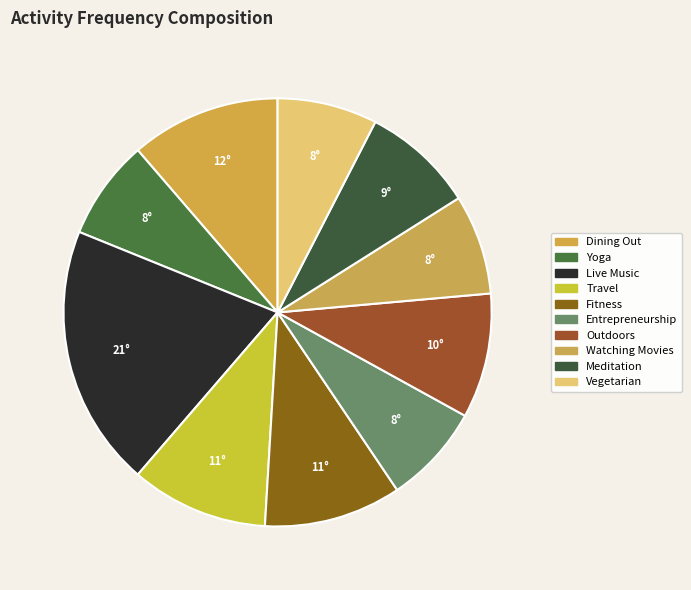

To the nearest percent, what portion does Live Music represent?

20%